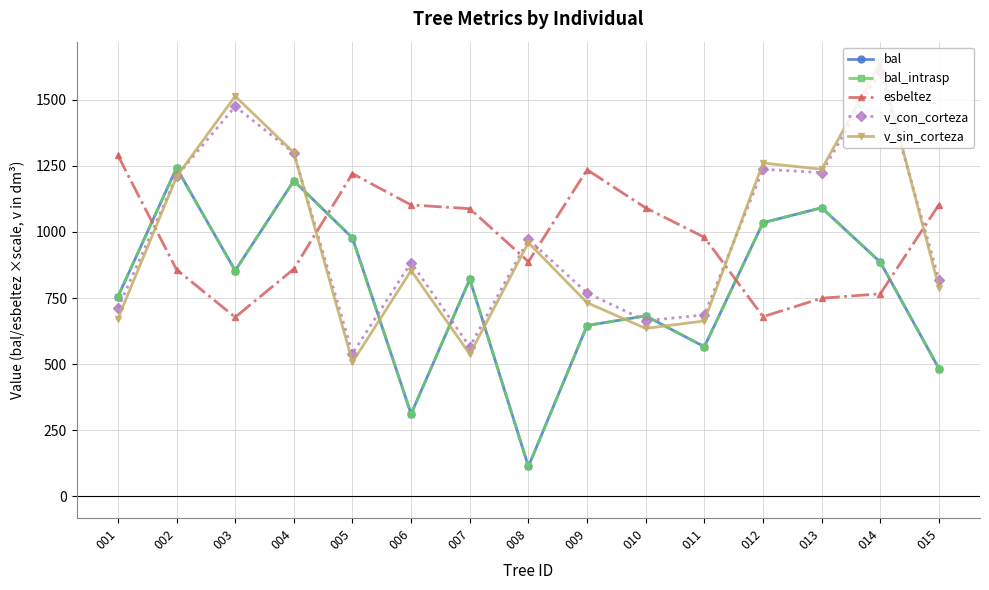

Does the chart have visible grid lines?

Yes